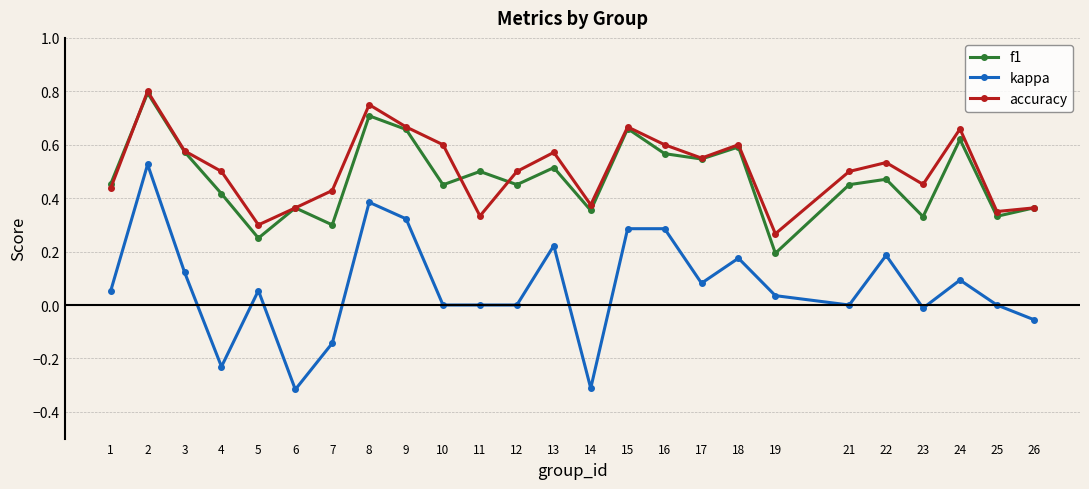

Which series has the largest range (max minus min)?

kappa